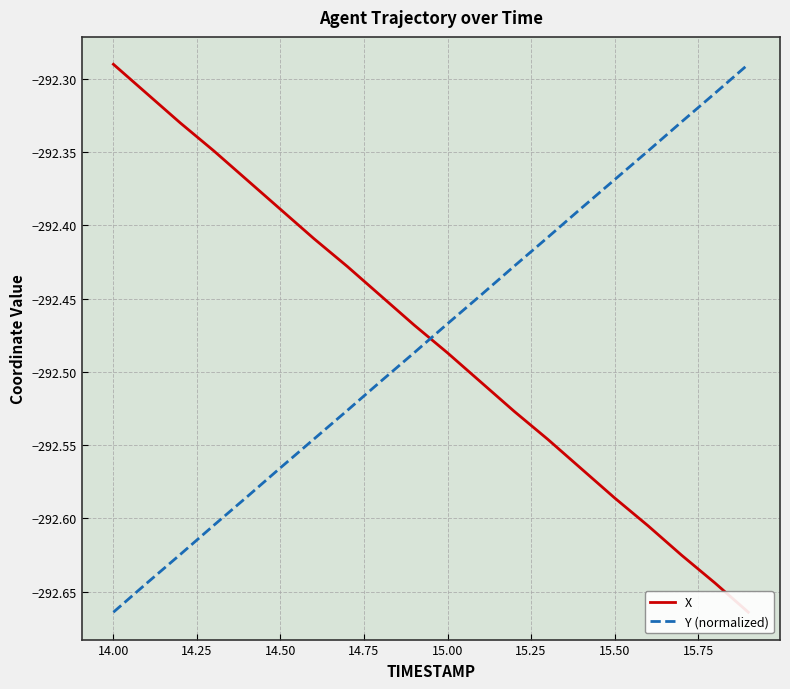

The value of Y (normalized) at 14.50 is -187.1. True or false?

False